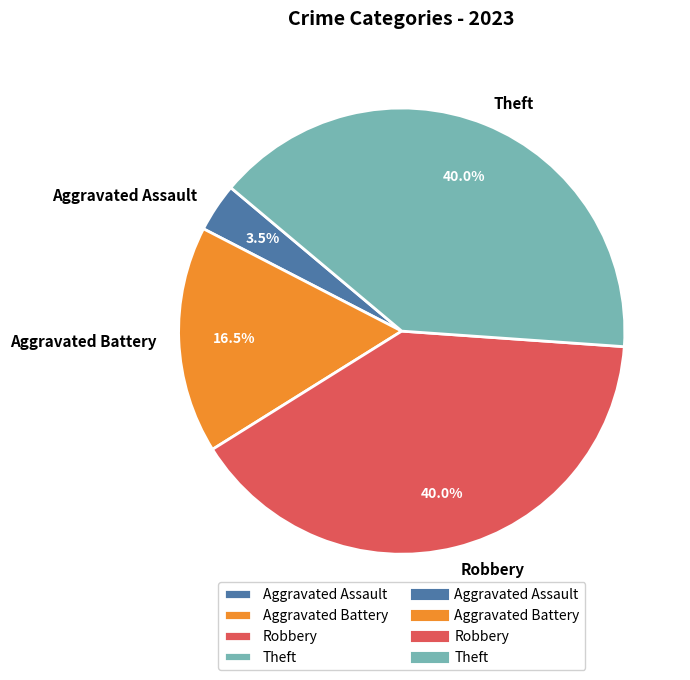

Is there any slice that represents more than half of the pie?

No